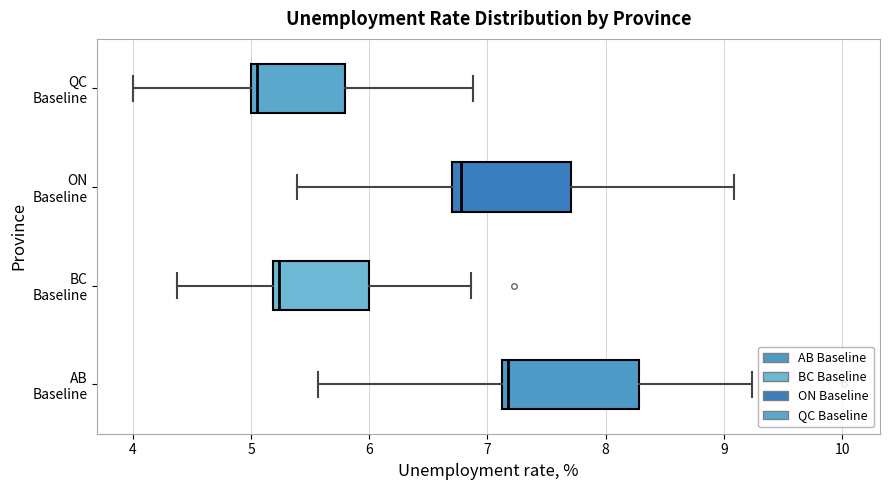

Which box is the widest, from its left edge to its right edge?

AB Baseline